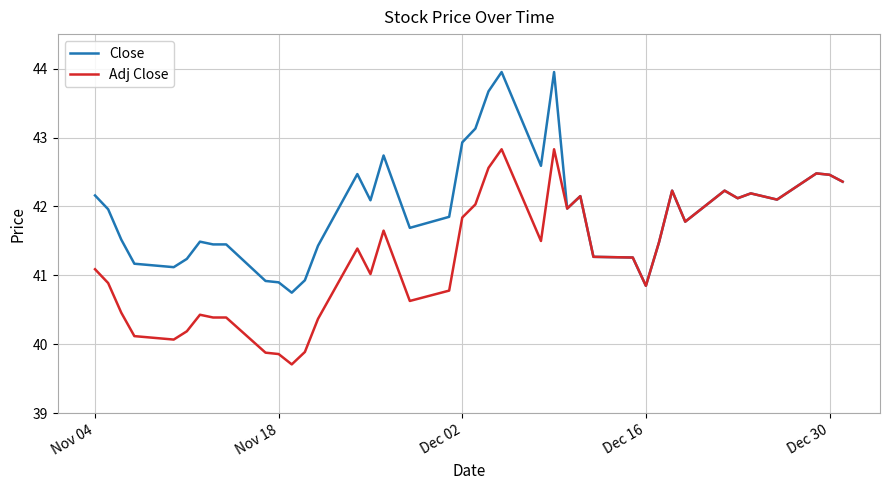

Which series has the widest spread of values?

Close